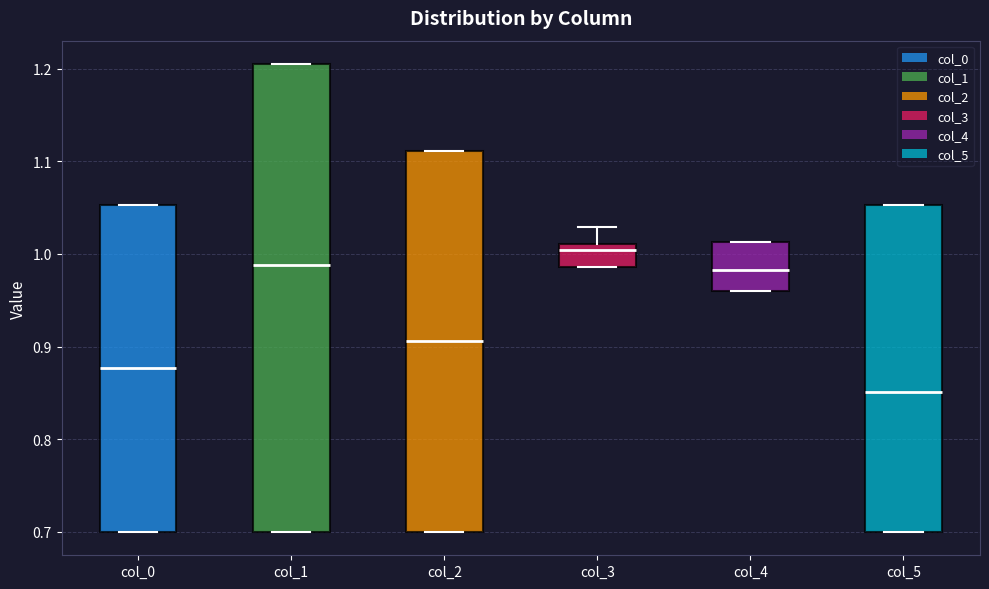

Which box has the lowest median line?

col_5